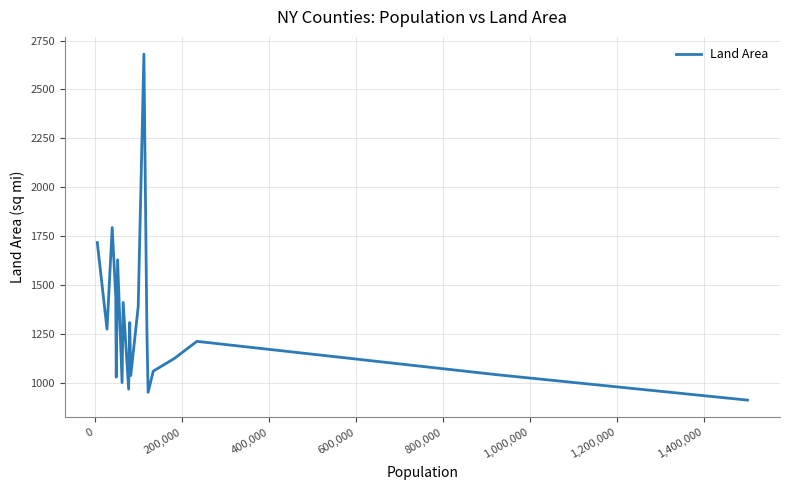

What is the difference between the maximum and minimum values?

1768.3